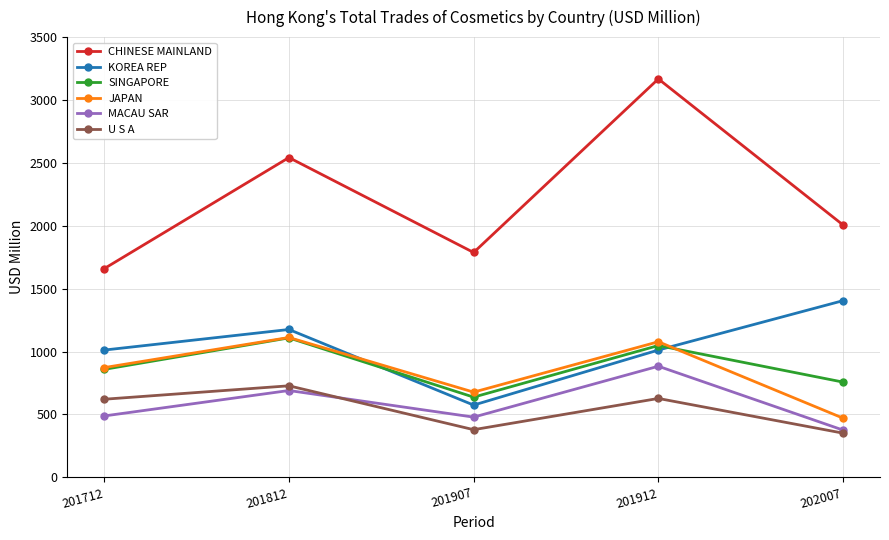

True or false: MACAU SAR and SINGAPORE cross at least once.

False